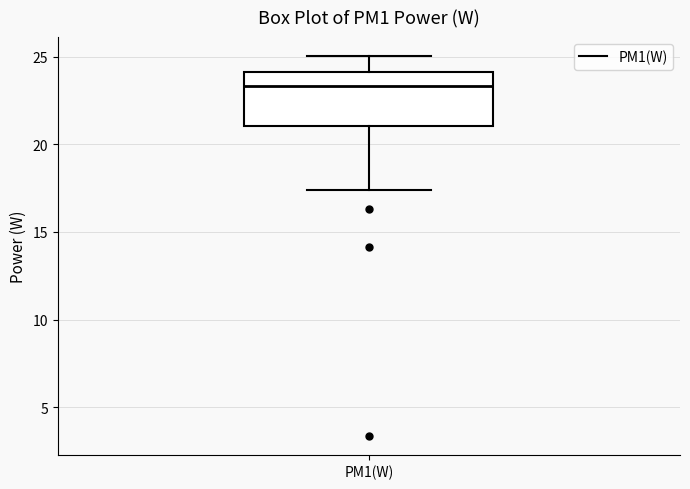

Read this box plot against the y-axis: the position of the median line, the range covered by the box, and the ends of both whiskers. The values are not printed on the chart, so give them approximately, as read against the axis.

median 23.5, box 21.0 to 24.0, whiskers 17.5 to 25.0